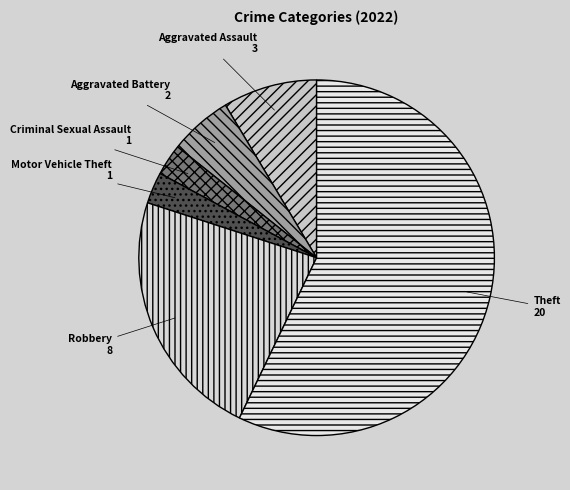

Is it true that Theft is 57% of the pie?

True